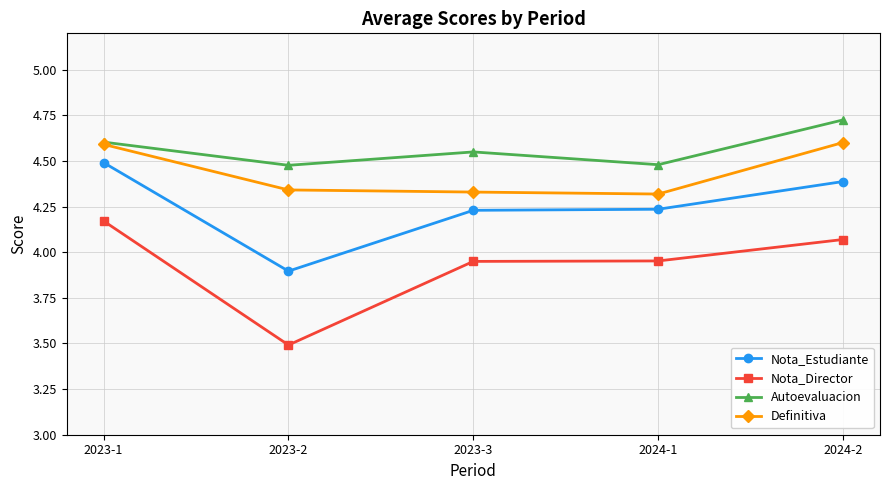

How many lines are shown in the chart?

4